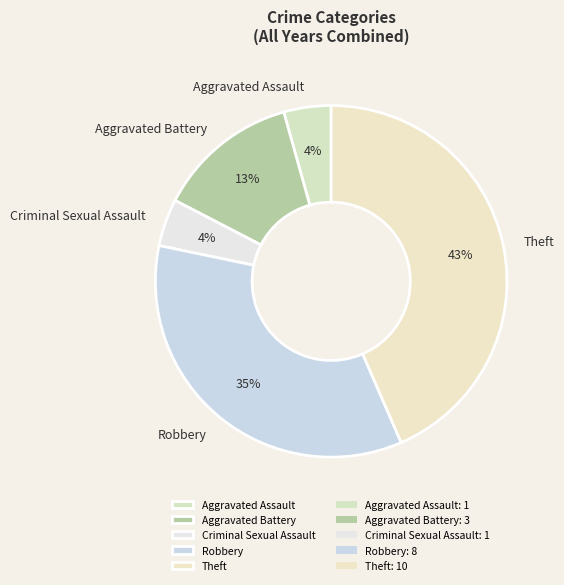

Which category has the biggest portion of the pie?

Theft